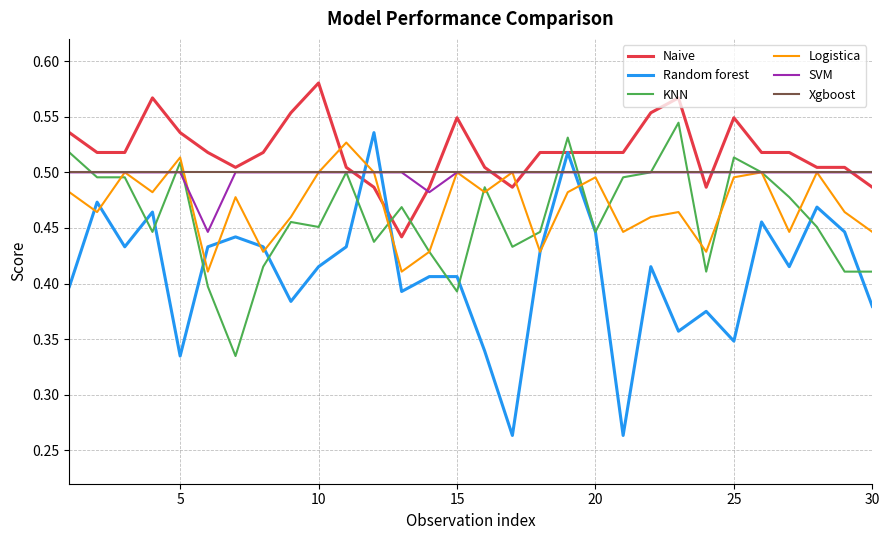

Which series has the largest total across all categories?

Naive